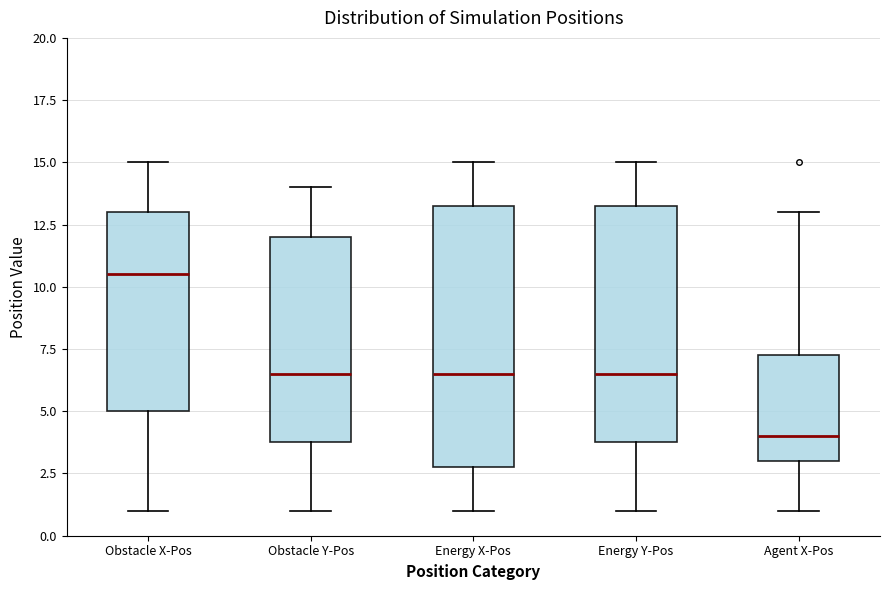

Reading left to right, read every box against the y-axis: the position of its median line, the range the box covers, and the ends of its whiskers. The values are not printed on the chart, so give them approximately, as read against the axis.

Obstacle X-Pos: median 10.5, box 5.0 to 13.0, whiskers 1.0 to 15.0
Obstacle Y-Pos: median 6.5, box 4.0 to 12.0, whiskers 1.0 to 14.0
Energy X-Pos: median 6.5, box 3.0 to 13.5, whiskers 1.0 to 15.0
Energy Y-Pos: median 6.5, box 4.0 to 13.5, whiskers 1.0 to 15.0
Agent X-Pos: median 4.0, box 3.0 to 7.5, whiskers 1.0 to 13.0